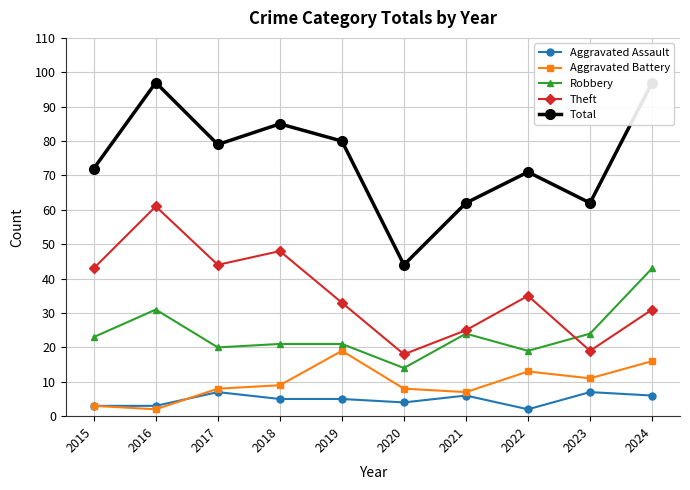

True or false: Robbery has a value of 10 at 2023.

False